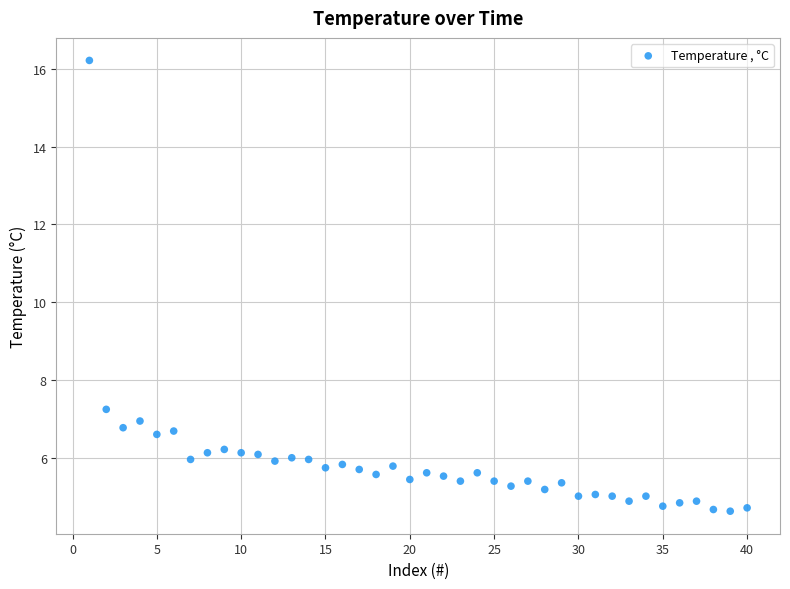

What is the range of X values (max minus min)?

39.0